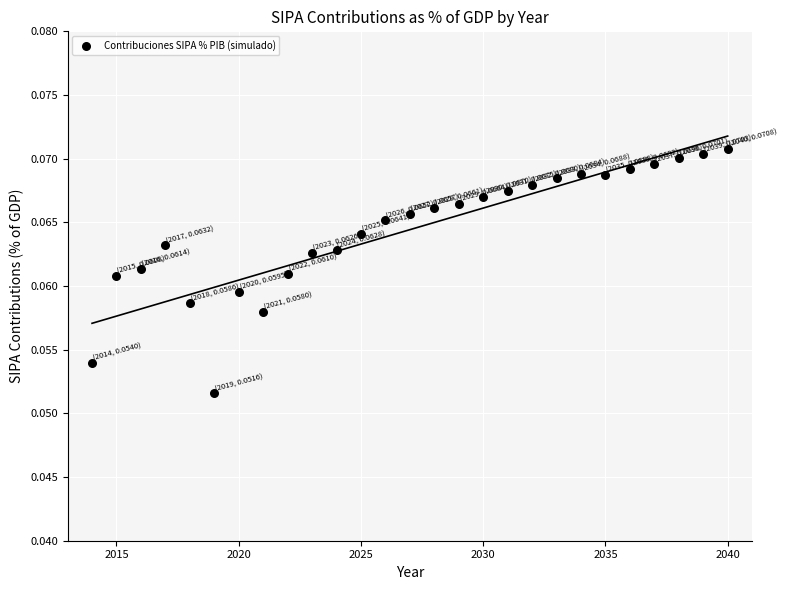

What is the range of X values (max minus min)?

26.0